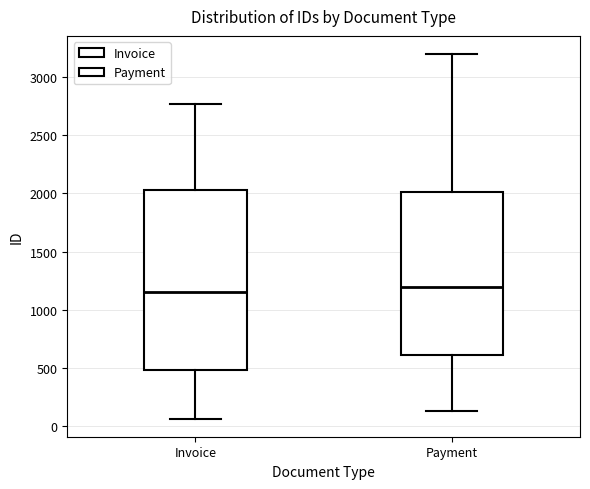

Where is the upper edge of the box for Payment on the y-axis? The values are not printed on the chart, so give them approximately, as read against the axis.

2000